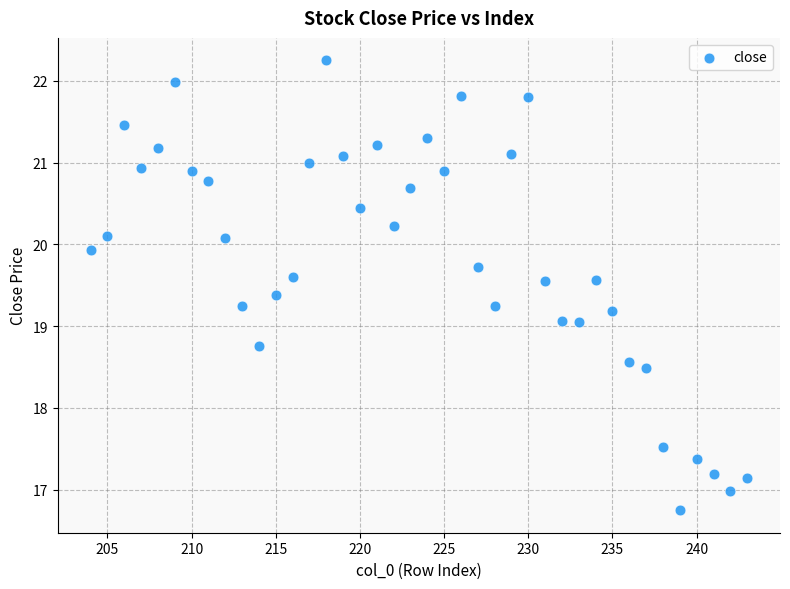

What is the range of Y values (max minus min)?

5.5